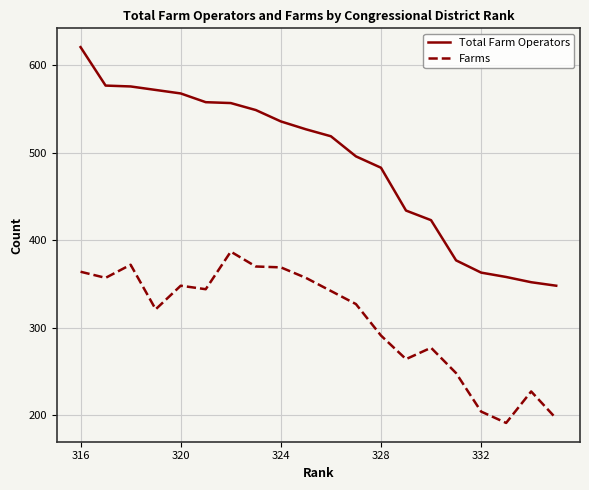

Which series has the widest spread of values?

Total Farm Operators